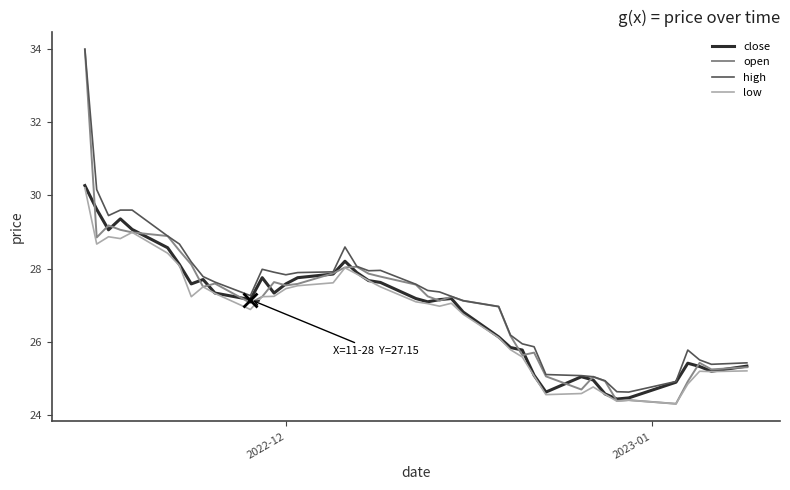

What is the lowest value of the low series?

24.3